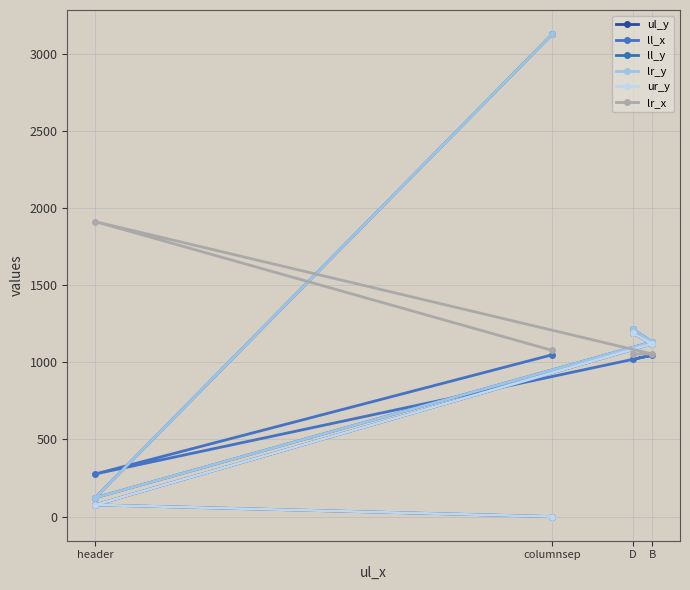

What is the greatest value displayed?

3127